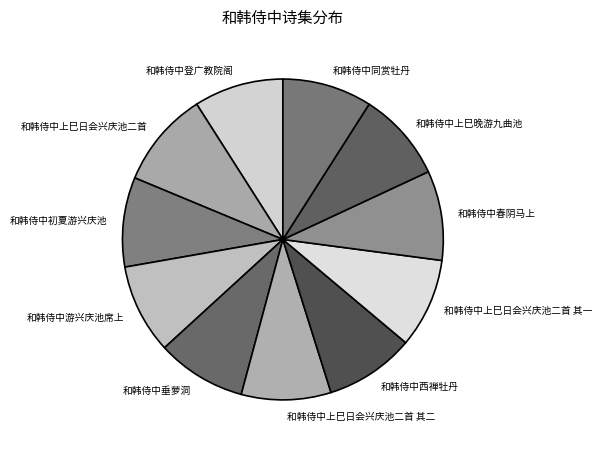

What is the largest slice in the pie chart?

和韩侍中上巳日会兴庆池二首